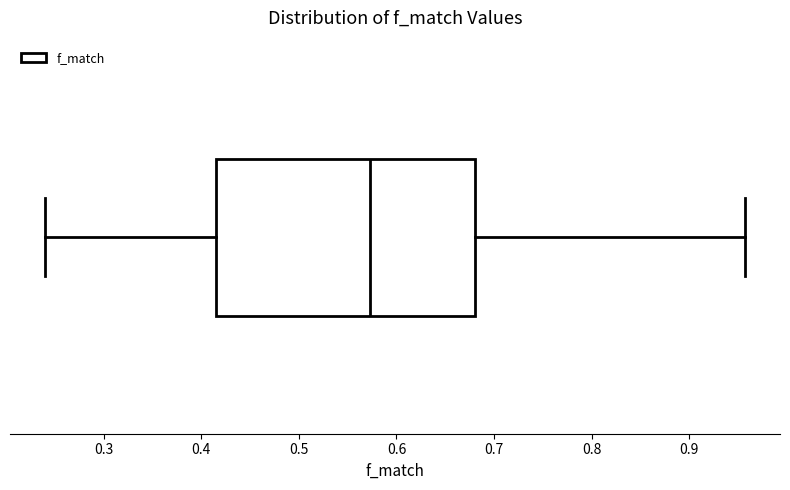

Transcribe this box plot: give where the median line is, the range the box spans, and where the two whiskers end, as read against the x-axis. The values are not printed on the chart, so give them approximately, as read against the axis.

median 0.57, box 0.41 to 0.68, whiskers 0.24 to 0.96